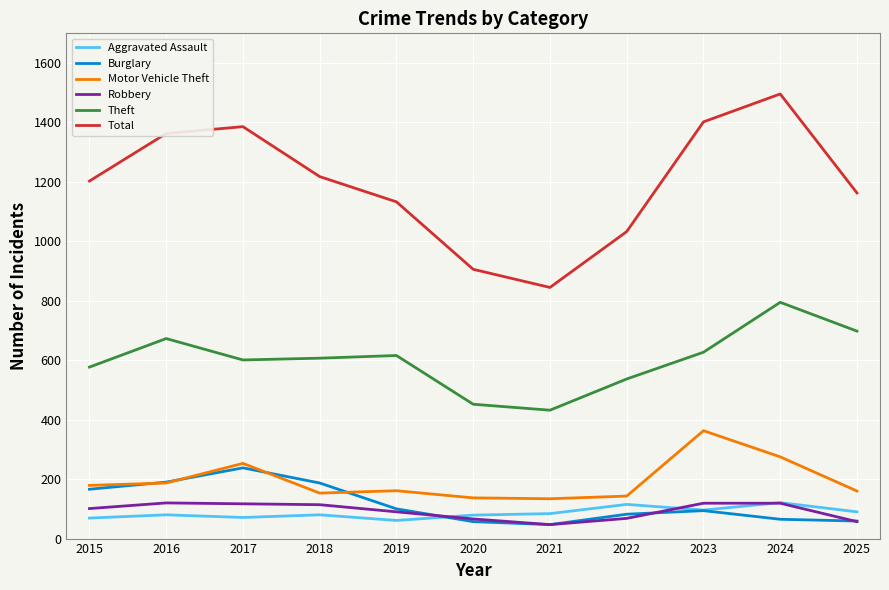

What is the greatest value displayed?

1496